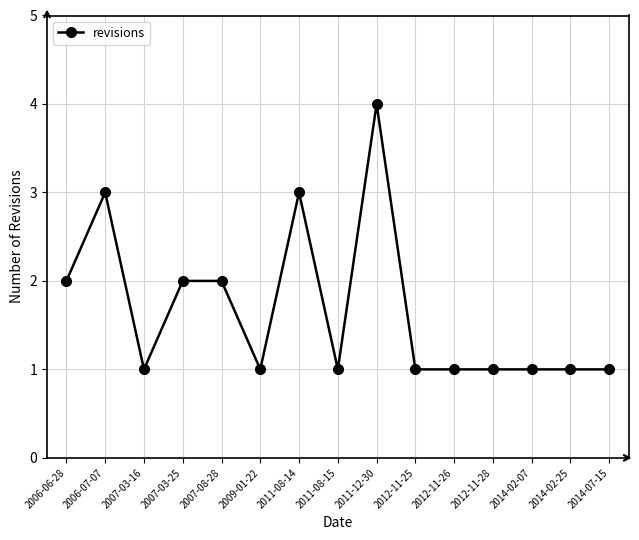

What is the difference between the maximum and minimum values?

3